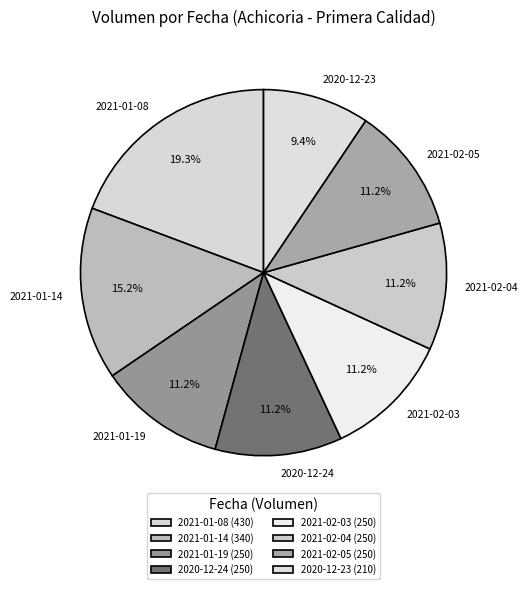

Is there any slice that represents more than half of the pie?

No